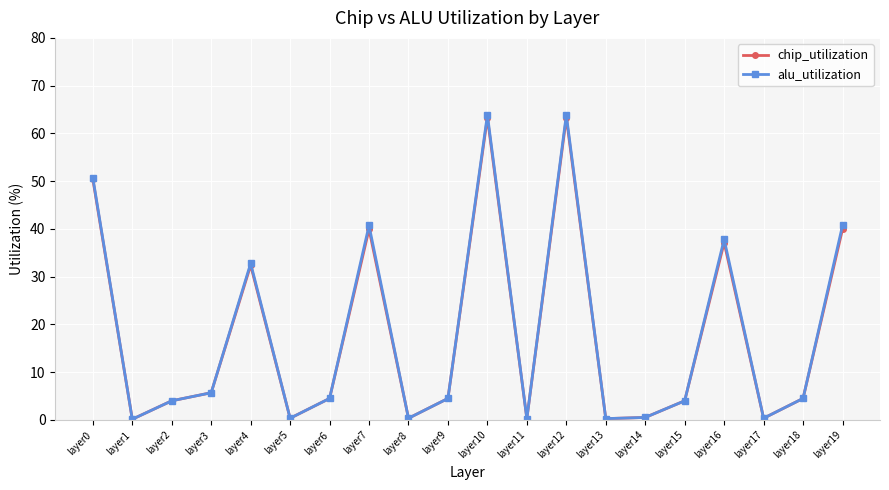

What are all the series names shown in the legend?

chip_utilization, alu_utilization